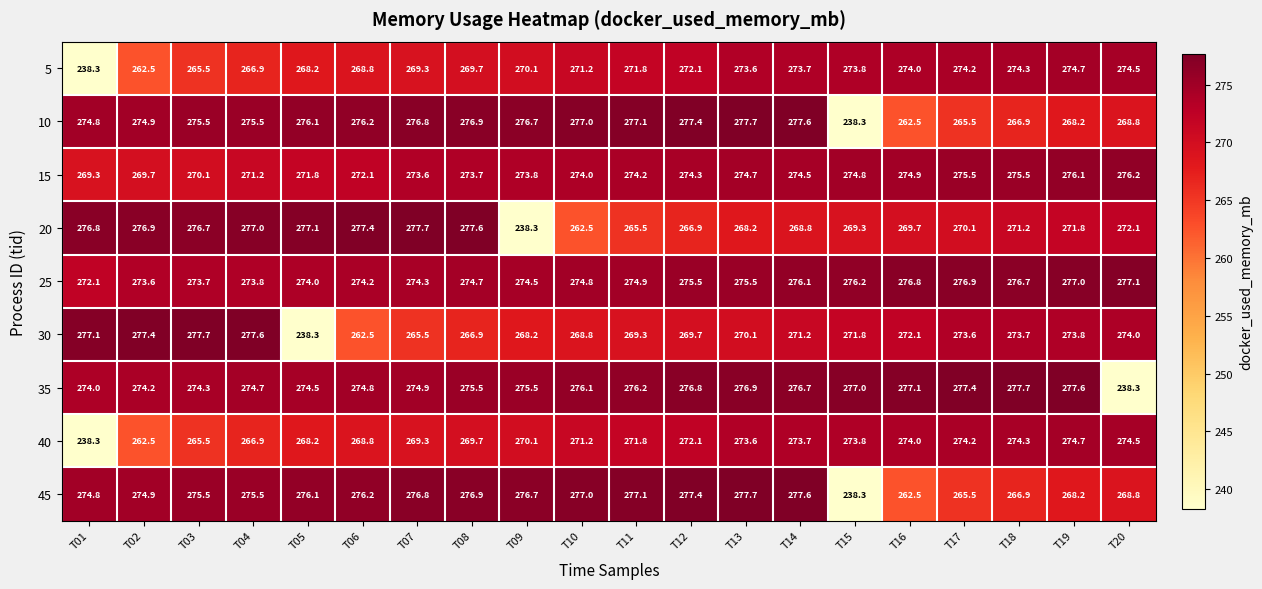

What is the maximum value shown in the chart?

277.7